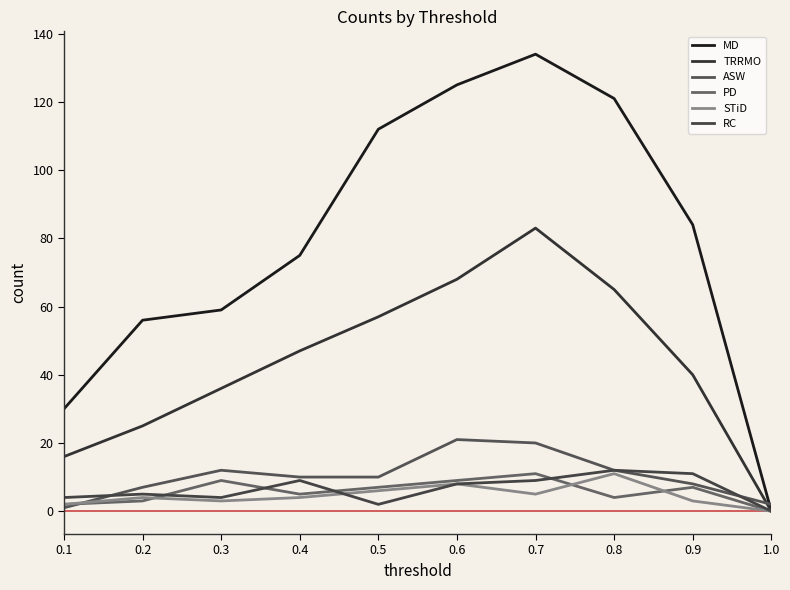

What is the sum of all MD values?

796